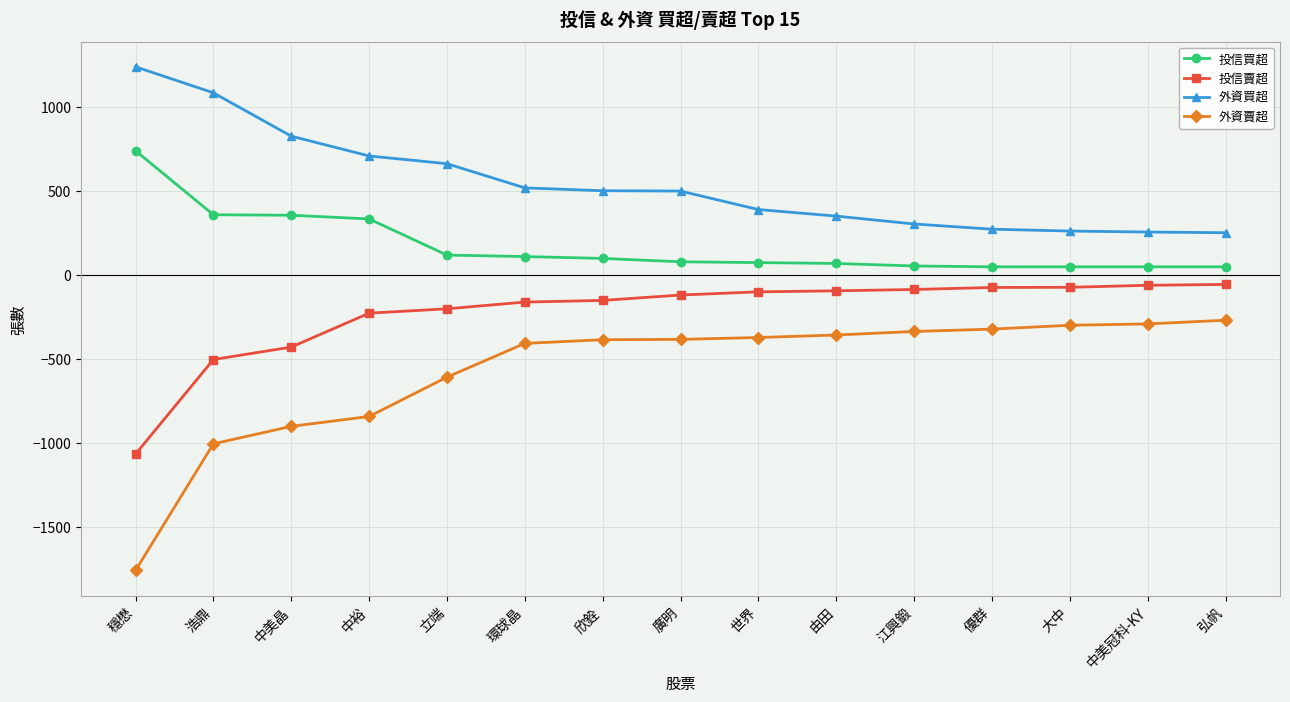

Is the value of 投信賣超 at 大中 greater than the value of 外資賣超 at 環球晶?

Yes